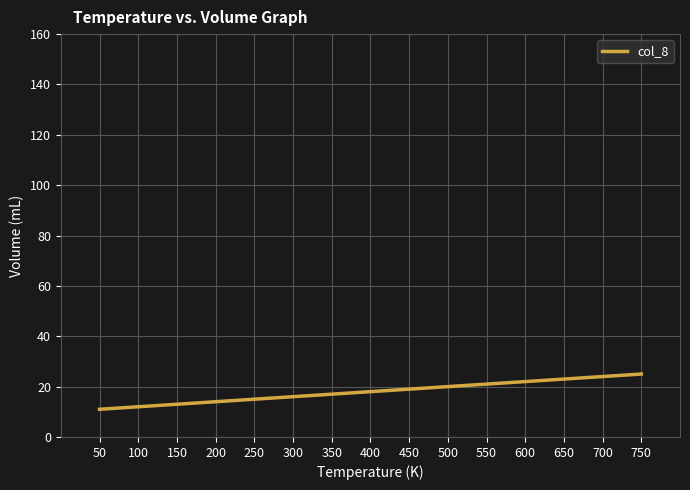

Count the number of categories in the chart.

15